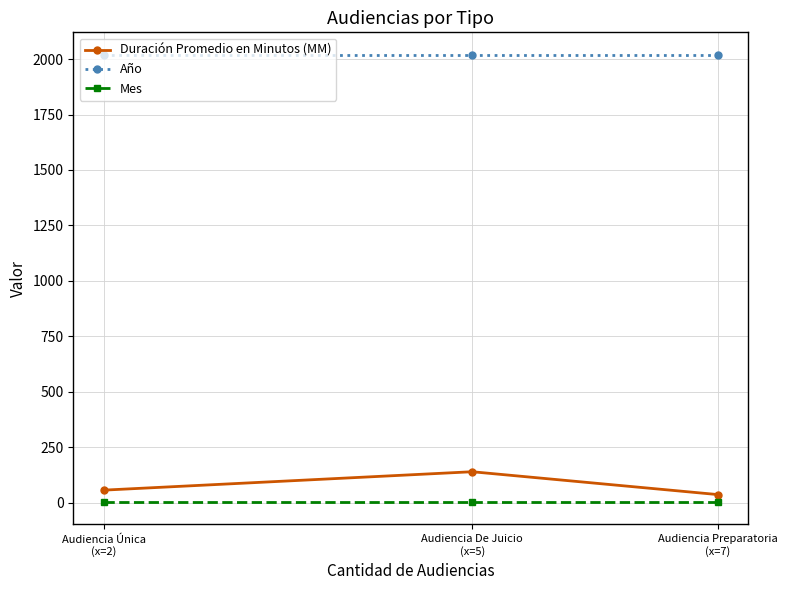

At which category is the sum across all series the highest?

Audiencia De Juicio
(x=5)